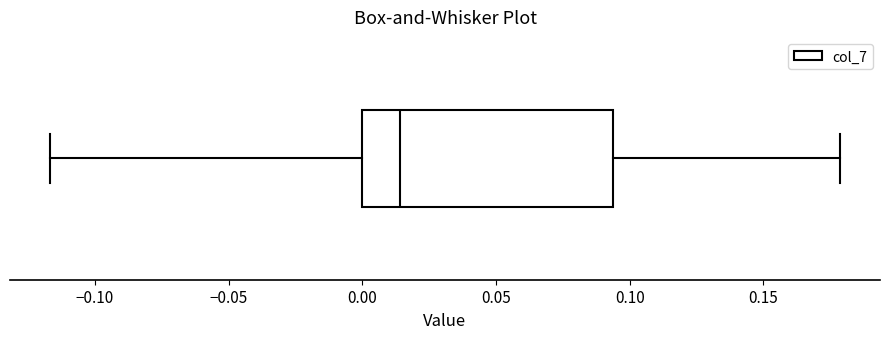

Where does the left whisker of the box end on the x-axis? The values are not printed on the chart, so give them approximately, as read against the axis.

-0.115